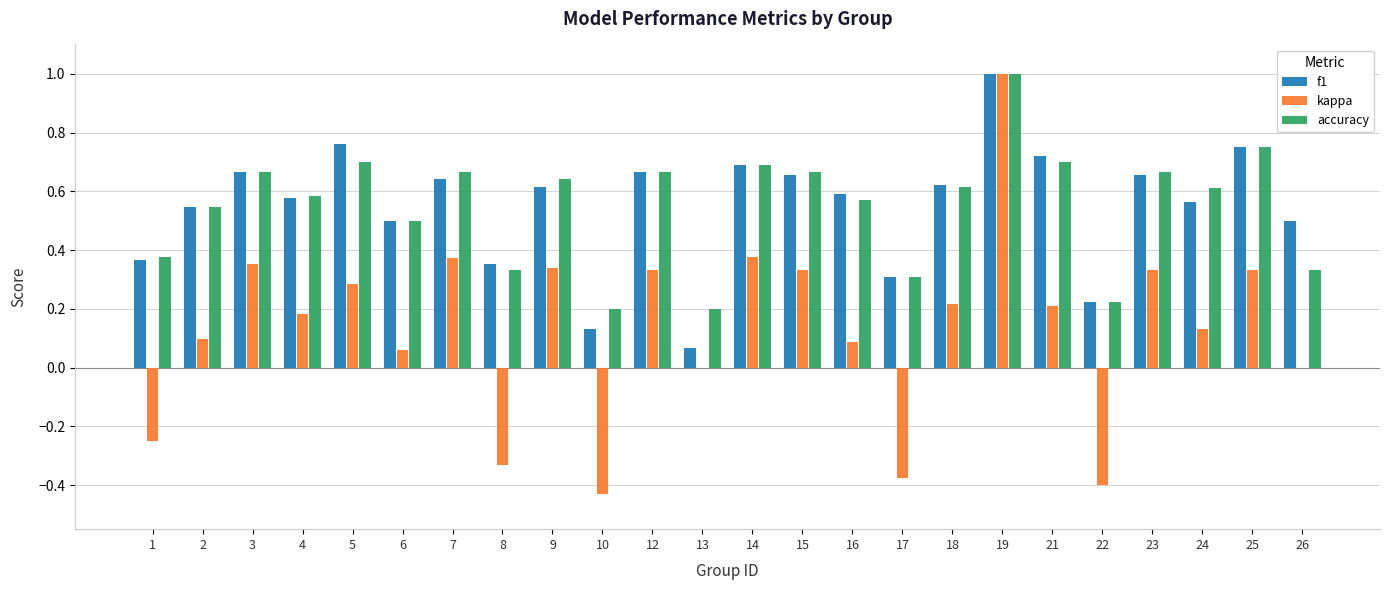

What is the highest value of the accuracy series?

1.0